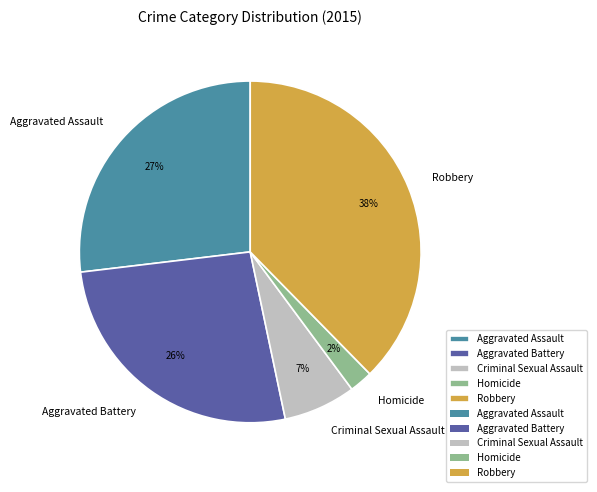

Count the number of slices in the pie.

5